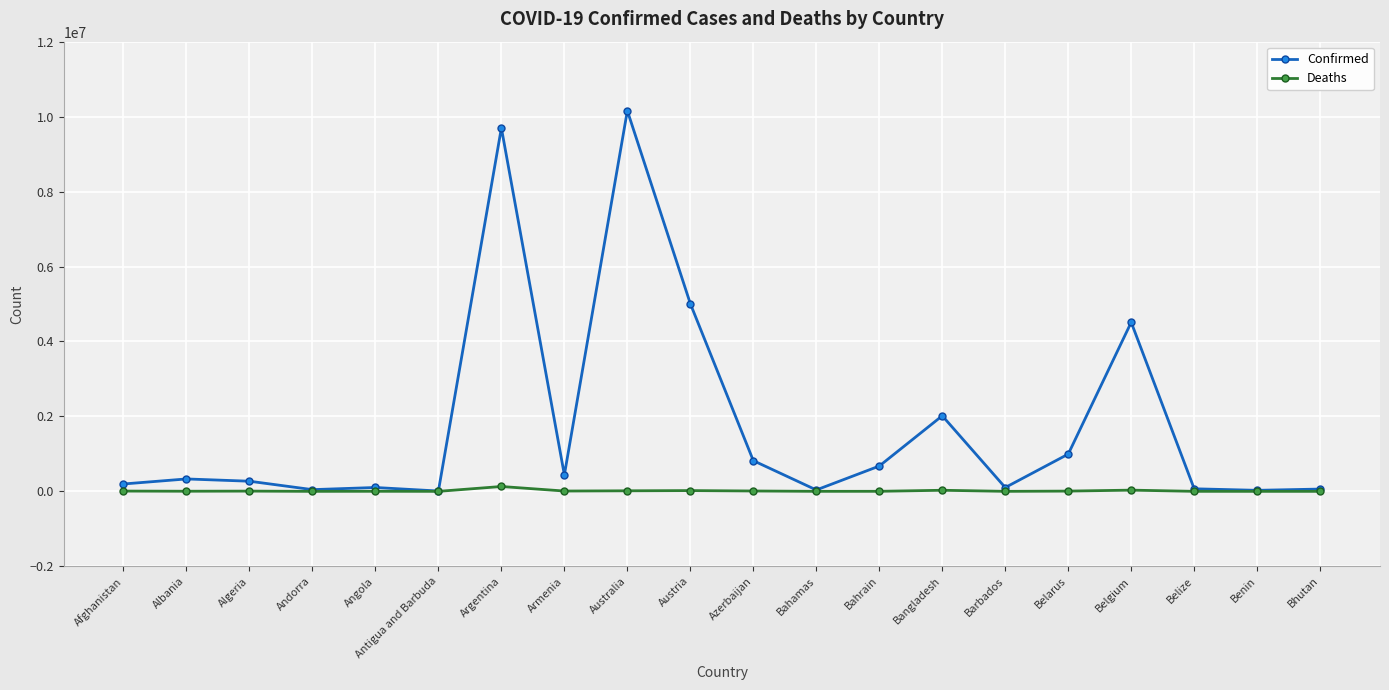

How many series are shown in this chart?

2